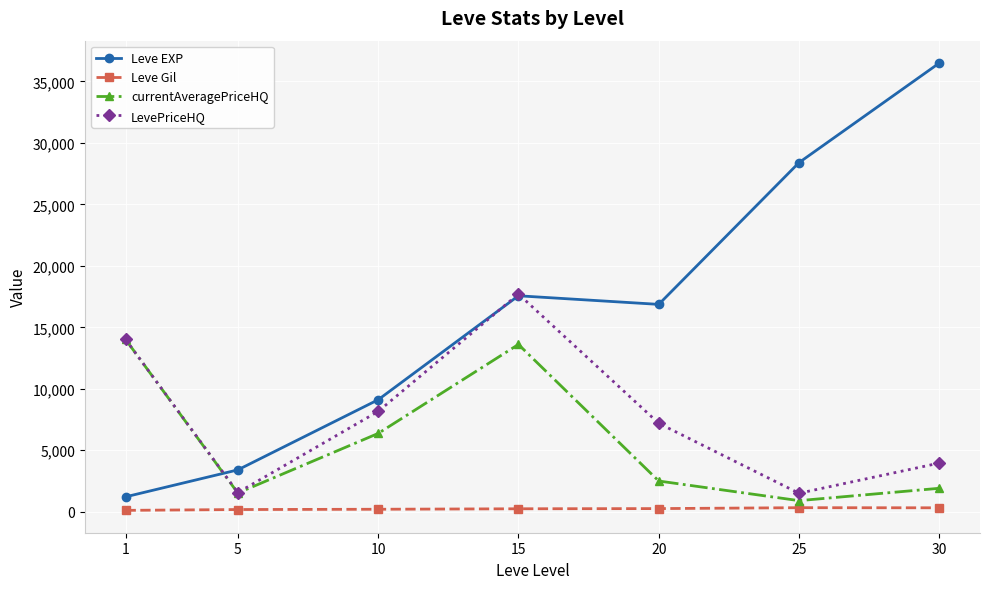

Which series changed the most between 5 and 10?

LevePriceHQ